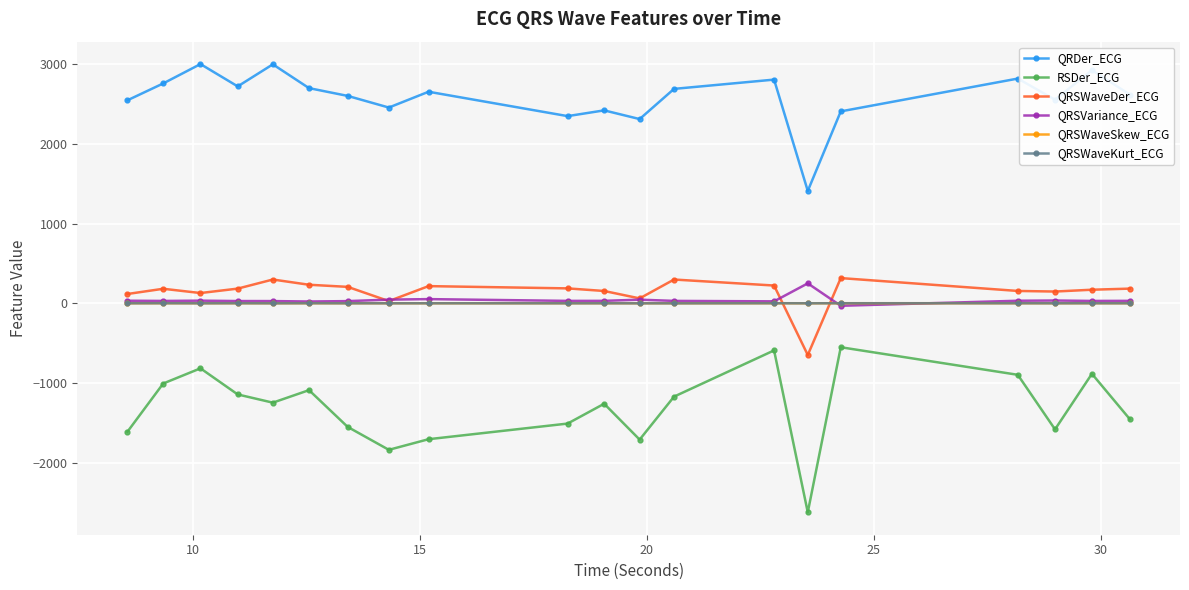

What is the value of the QRSWaveDer_ECG point at the 5th from the left?

298.7